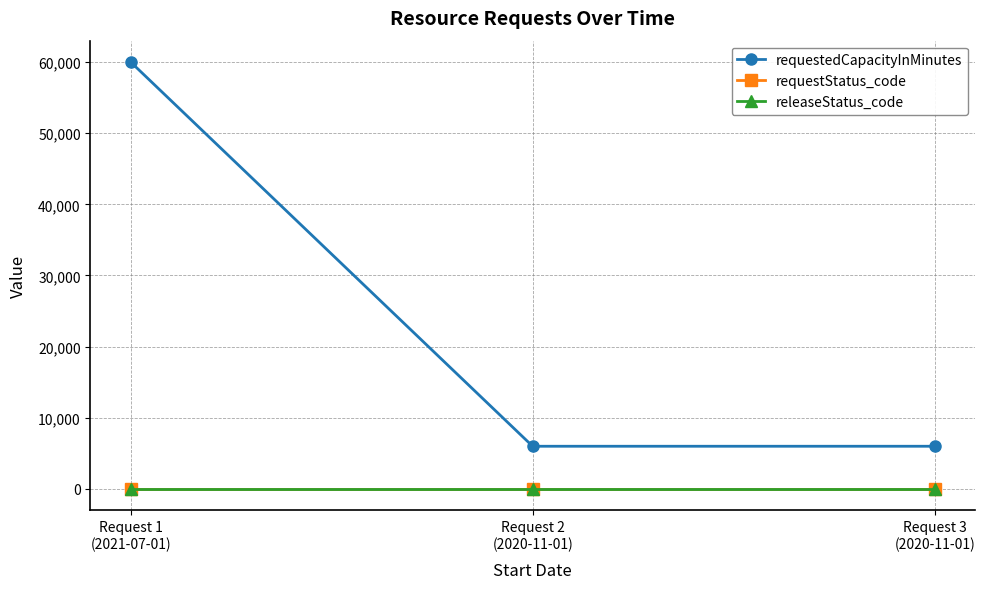

Which label corresponds to the largest value in the chart?

Request 1
(2021-07-01)